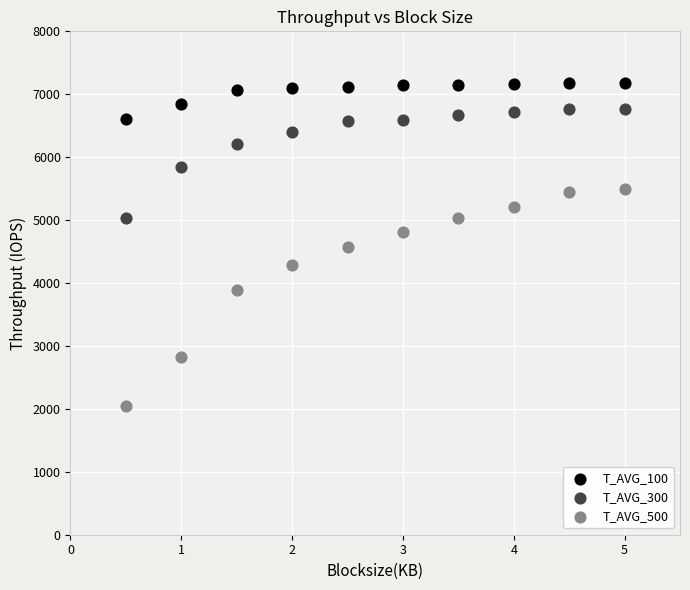

In the T_AVG_500 series, what Y value is closest to 3766?

3890